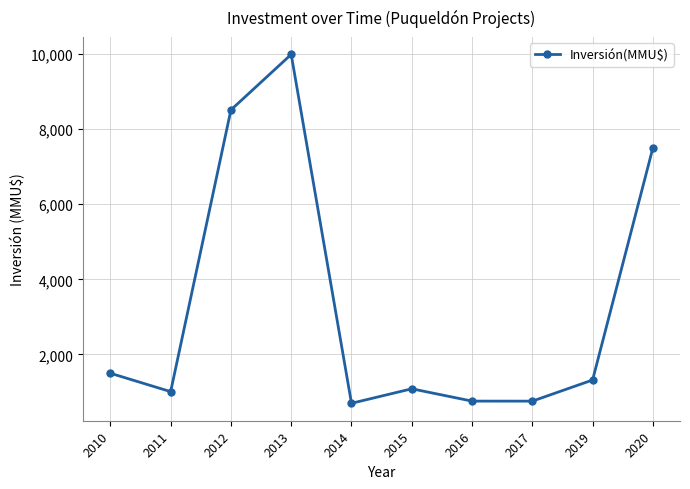

What is the greatest value displayed?

9990